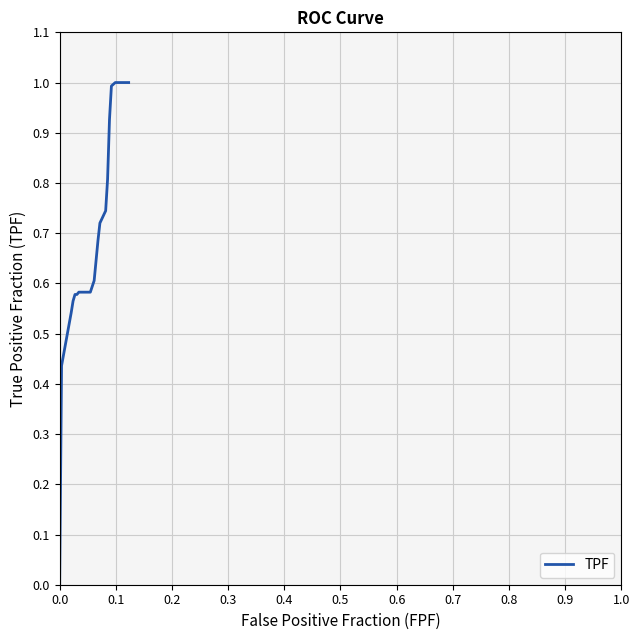

What is the difference between the second highest and second lowest values?

1.0